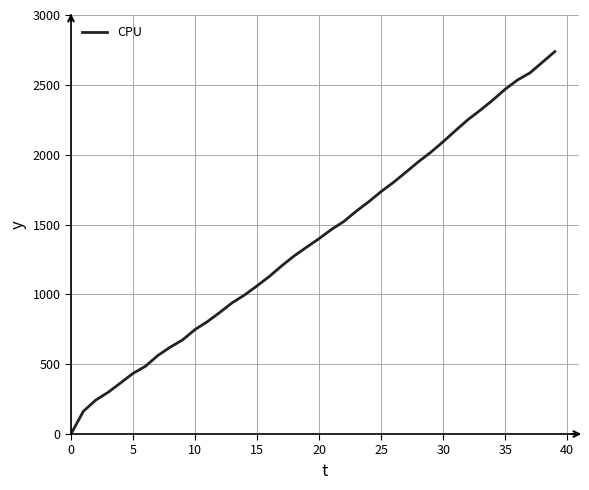

Reading left to right, list all the values displayed in this chart.

0	163	243	299	366	434	485	562	622	674	748	805	871	940	996	1061	1129	1205	1276	1338	1399	1465	1522	1596	1663	1736	1802	1875	1949	2017	2093	2173	2251	2319	2391	2469	2535	2586	2662	2738